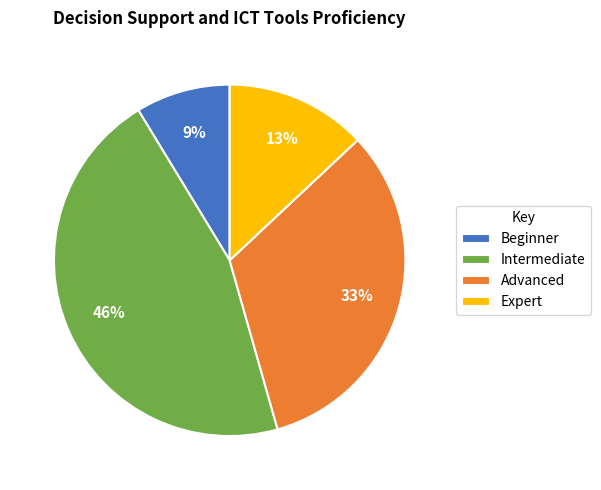

The Expert slice represents 13% of the pie. True or false?

True